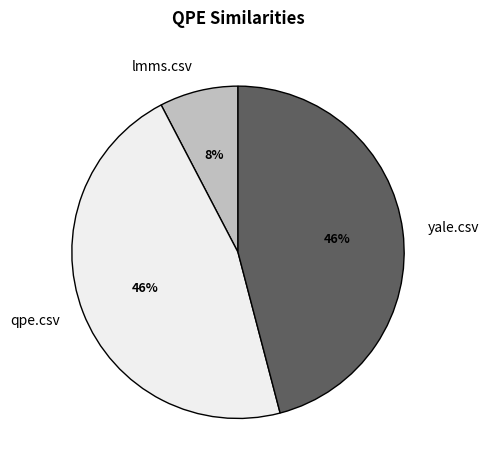

Does qpe.csv represent more than half of the total?

No